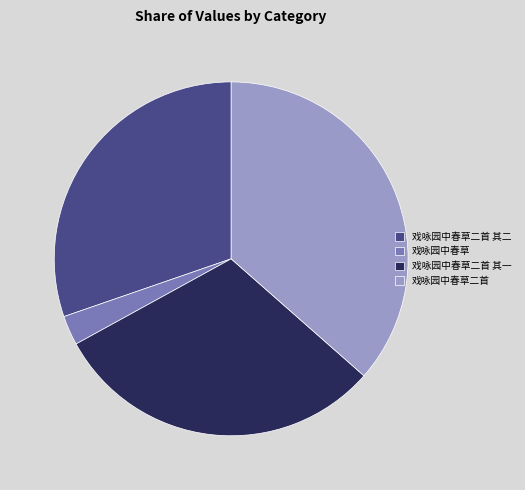

Is 戏咏园中春草 the majority of the pie?

No